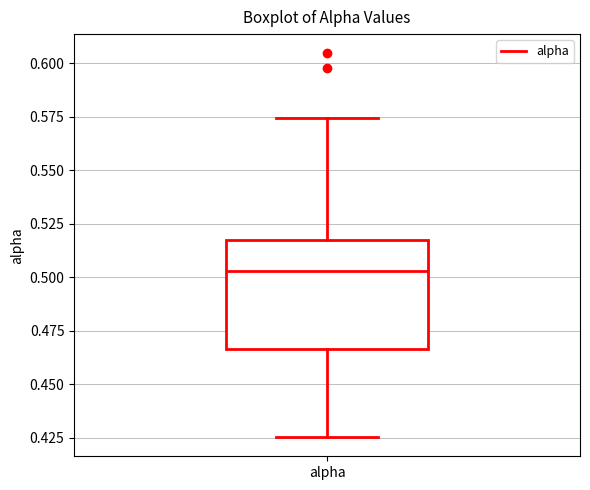

Read this box plot against the y-axis: the position of the median line, the range covered by the box, and the ends of both whiskers. The values are not printed on the chart, so give them approximately, as read against the axis.

median 0.505, box 0.465 to 0.515, whiskers 0.425 to 0.575